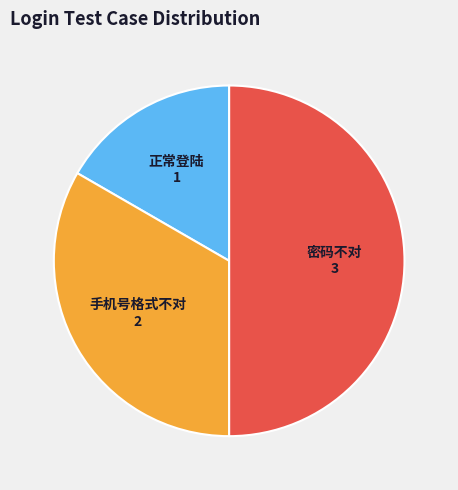

Which category has the smallest portion of the pie?

正常登陆